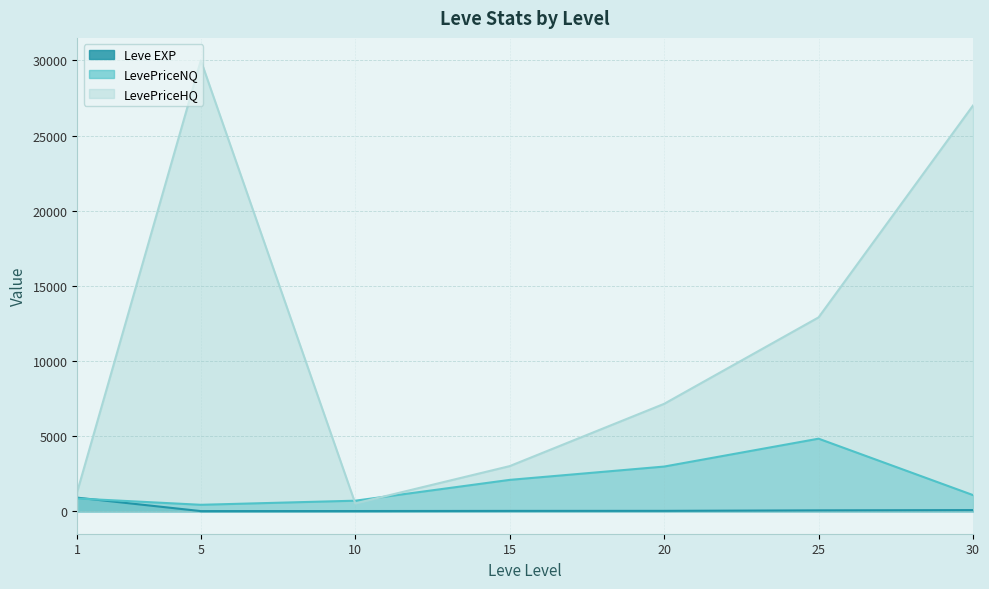

What is the sum of all Leve EXP values?

1084.0